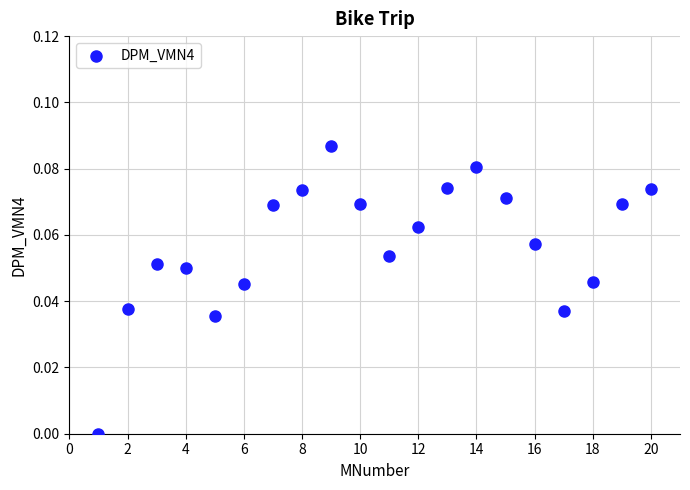

Count the number of points in this scatter plot.

20